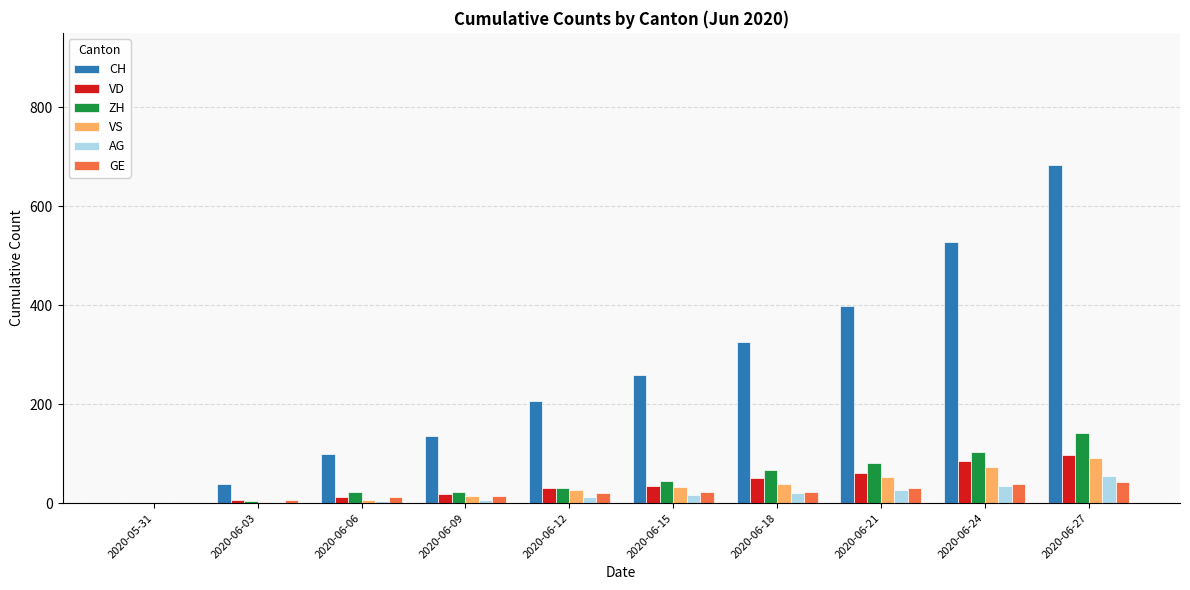

The CH series shows 399 at 2020-06-21. True or false?

True